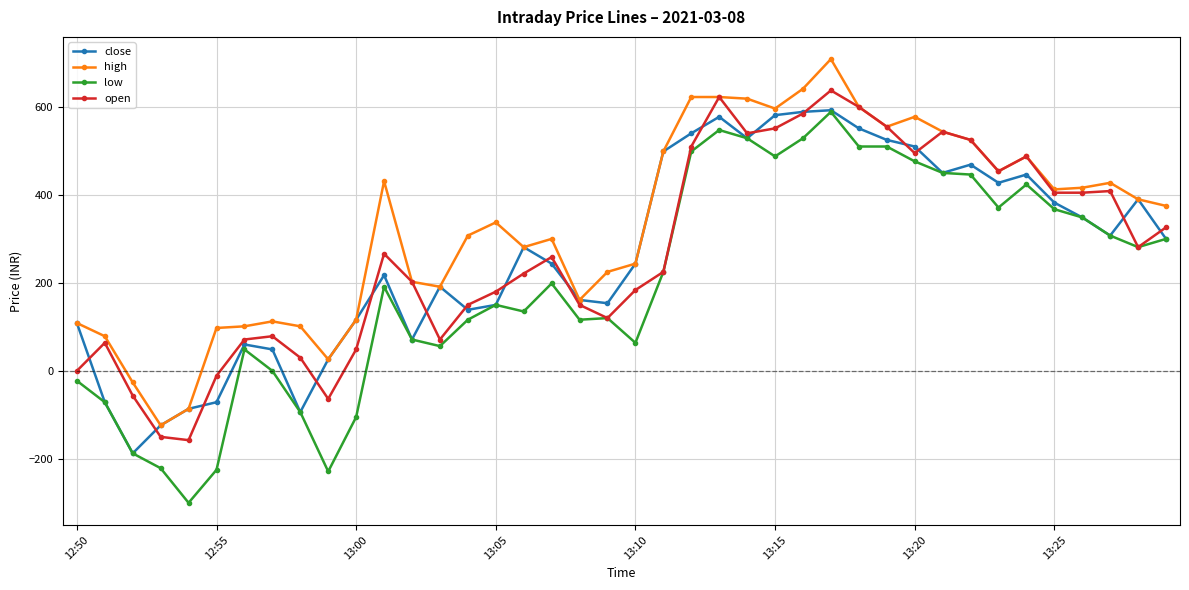

What is the value of the open point at the 23rd from the left?

510.0